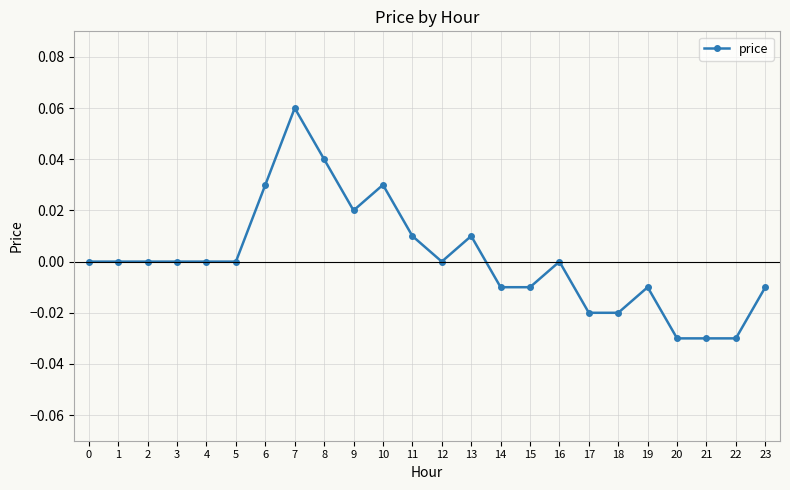

True or false: the data shows -0.1 at 21.

False